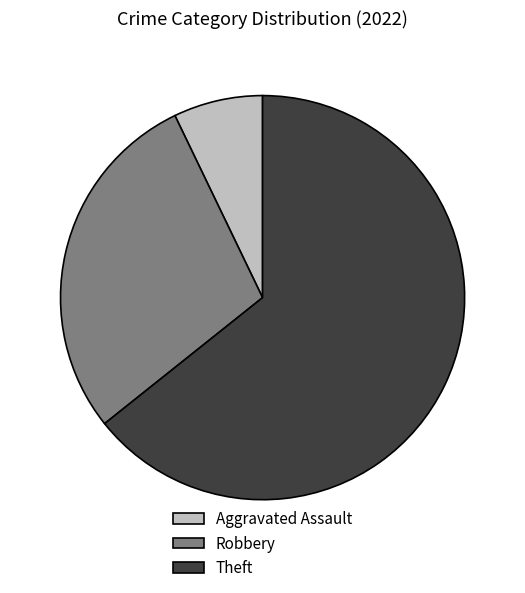

Does Theft represent more than half of the total?

Yes